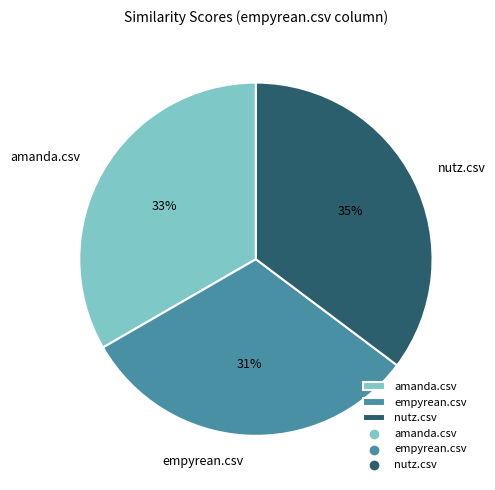

Rank the categories by value from highest to lowest.

nutz.csv, amanda.csv, empyrean.csv